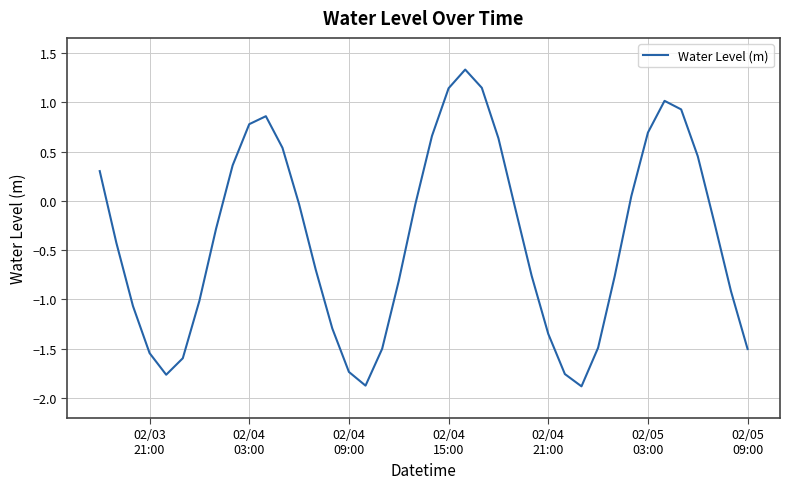

How many values exceed 0?

15